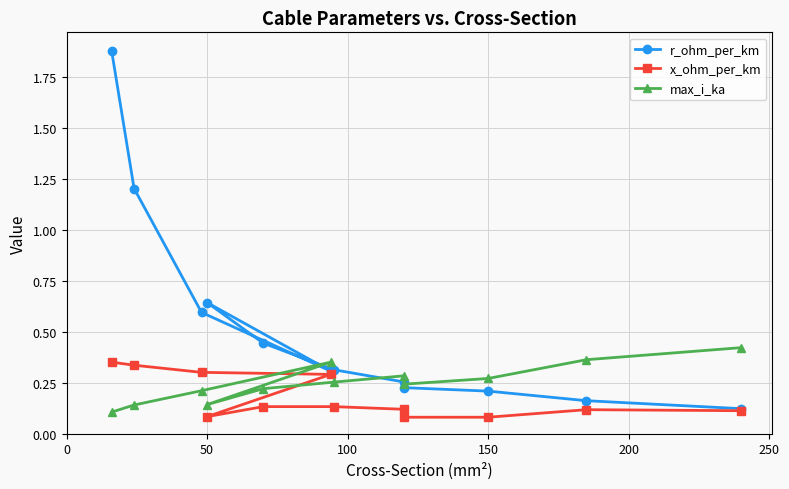

Does the chart display data point markers on the line(s)?

Yes